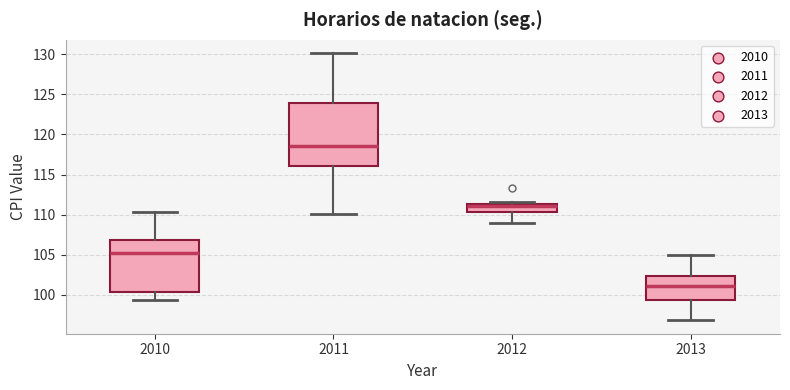

Reading left to right, transcribe this box plot: for each box, give where its median line is, the range the box spans, and where its two whiskers end, as read against the y-axis. The values are not printed on the chart, so give them approximately, as read against the axis.

2010: median 105.0, box 100.5 to 107.0, whiskers 99.5 to 110.5
2011: median 118.5, box 116.0 to 124.0, whiskers 110.0 to 130.0
2012: median 111.0, box 110.5 to 111.5, whiskers 109.0 to 111.5 (just above the box's upper edge)
2013: median 101.0, box 99.5 to 102.5, whiskers 97.0 to 105.0